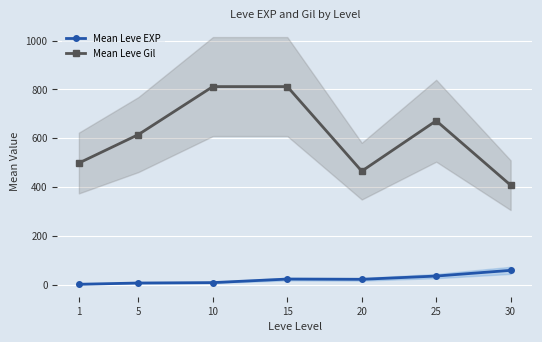

What value does the Mean Leve Gil series have at 5?

615.0